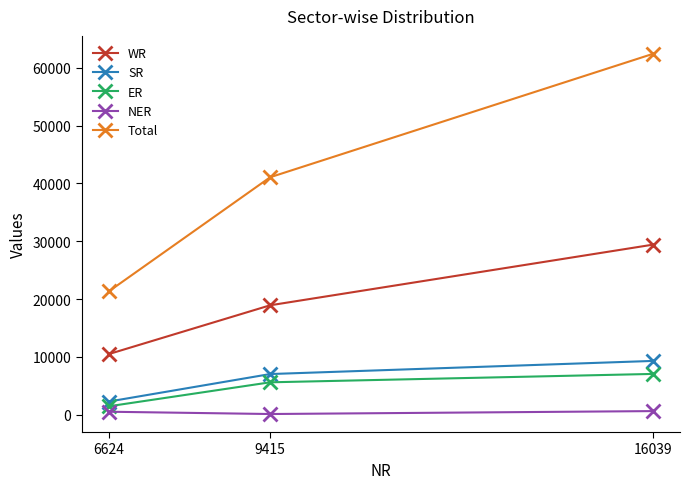

Is it true that ER equals 2844 at 16039?

False